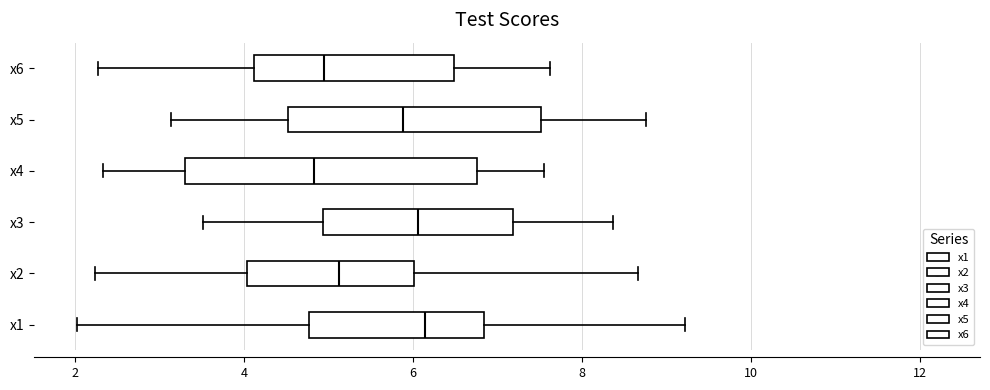

Comparing the boxes themselves (not the whiskers), which one is the widest?

x4